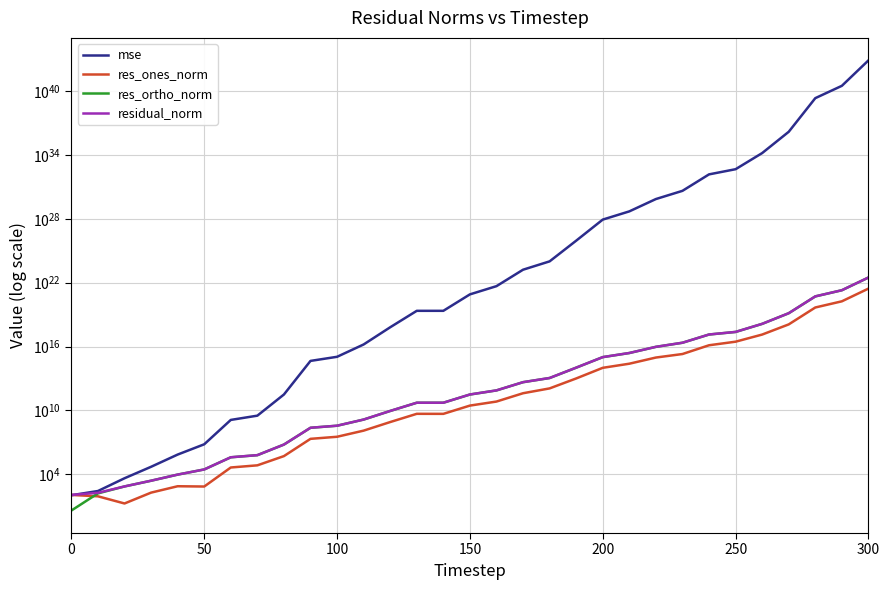

Reading left to right, transcribe all the data shown in this chart.

mse: 106.8	266.4	4202.3	50268.6	707372.0	6537091.9	1274759816.4	3201143986.2	312099041987.7	446848153958599.1	1087545758334507.5	15673168543853266.0	647431086128980352.0	22708517193318457344.0	22709294123138891776.0	796501132327577976832.0	4718308988442058948608.0	165472403303874271641600.0	1007135658503396149690368.0	88537388750957297631494144.0	8464016502322358928373972992.0	50127367171885064584356167680.0	722474436400561813646292811776.0	4262584884504412583990111764480.0	150237999961272710647770752483328.0	459966042638290610762813353754624.0	15086984670774328652181110861594624.0	1507340074334800825646501926786826240.0	2183160221097910572225152681813840232448.0	31465469673648787681746568888104538603520.0	7697940603370627684416438980743073013694464.0
res_ones_norm: 114.1	84.6	17.9	187.7	747.7	702.7	43174.3	68936.7	507402.9	21252661.8	33271974.6	125505551.7	803857799.2	4769282792.0	4730546484.5	28257894181.7	67775138121.6	409619825670.8	1166083875714.3	10030607085001.8	100134148915577.8	243688684023565.1	925105077903181.5	1979234490755139.2	13185867427987418.0	28554543327062556.0	133584826806612976.0	1205550440720652544.0	46678977071659556864.0	177652951933158686720.0	2775650393633320861696.0
res_ortho_norm: 3.9	159.2	715.8	2469.3	9259.6	28231.7	391990.7	621117.8	6149685.0	232516234.2	362730696.6	1377089292.3	8851011532.4	52418441785.6	52422855826.3	310442634894.7	755672036827.2	4474354121154.3	11023193672081.3	103445388244827.5	1011228542666929.1	2460925561704140.5	9342700992523860.0	22718230273068008.0	134741118057728768.0	235160573347775200.0	1350098968180301824.0	13507114318155591680.0	513971419510354345984.0	1951211605350529368064.0	30519575988265962962944.0
residual_norm: 114.2	180.3	716.0	2476.4	9289.7	28240.5	394361.1	624931.6	6170582.1	233485491.6	364253459.2	1382796645.3	8887440154.9	52634960792.1	52635861188.2	311726062663.9	758705276500.7	4493065012112.9	11084698928586.8	103930560604746.0	1016174204200897.8	2472961543366572.0	9388390769501904.0	22804283718405588.0	135384770174769920.0	236887857860784960.0	1356691611912769280.0	13560807095038468096.0	516086763029187854336.0	1959282343151479554048.0	30645533991288463949824.0